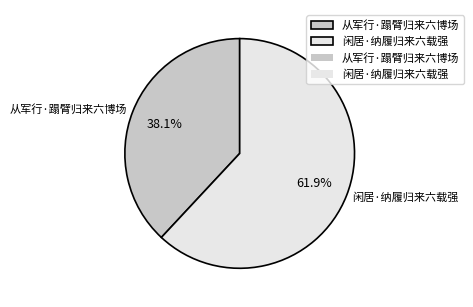

What portion of the pie excludes 从军行·蹋臂归来六博场?

61.9%